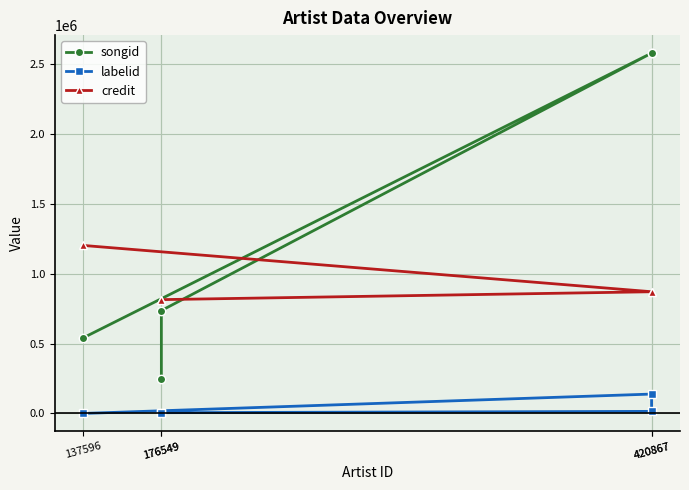

Reading left to right, extract all data points from this chart.

songid: 247705	736453	2579569	2579569	541243
labelid: -1	5516	14805	138728	-1
credit: 814760	814760	871270	871270	1202776